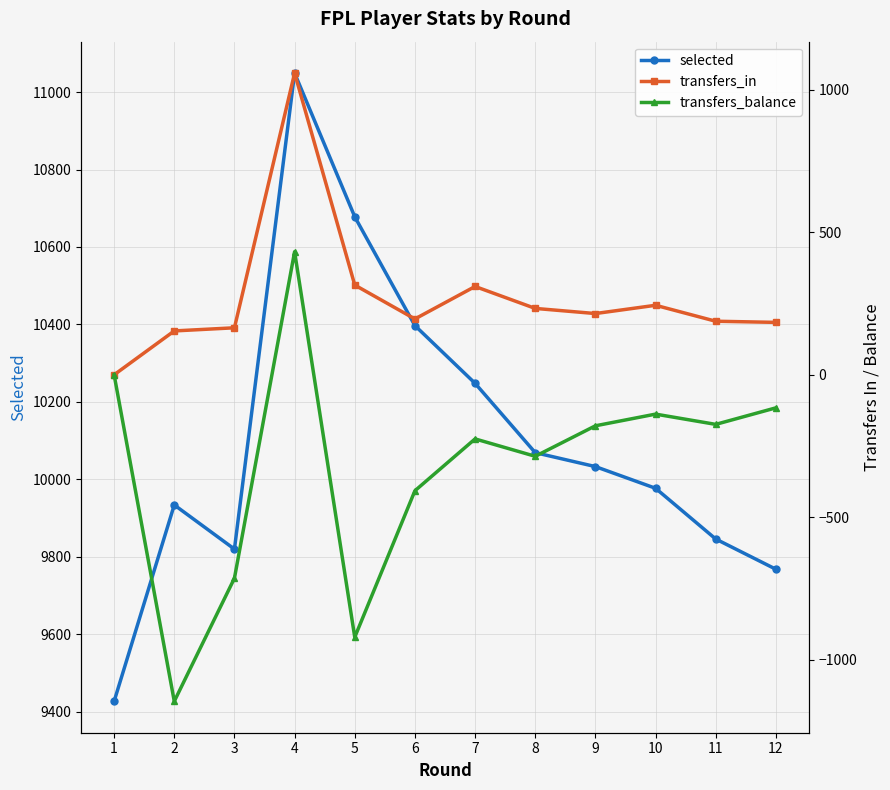

Reading left to right, transcribe all the data shown in this chart.

selected: 1=9427	2=9934	3=9820	4=11049	5=10678	6=10397	7=10248	8=10069	9=10033	10=9977	11=9846	12=9768
transfers_in: 1=0	2=154	3=165	4=1059	5=315	6=196	7=310	8=233	9=215	10=244	11=188	12=184
transfers_balance: 1=0	2=-1146	3=-714	4=432	5=-921	6=-407	7=-225	8=-286	9=-179	10=-138	11=-174	12=-116